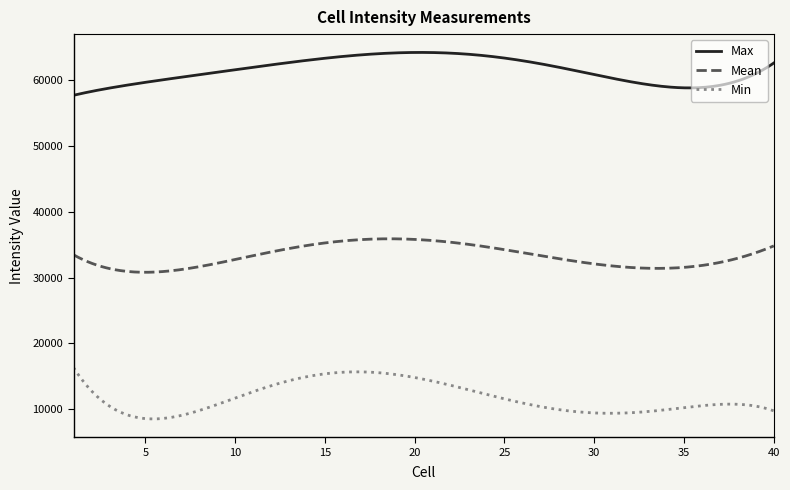

What is the smallest value displayed?

8498.0